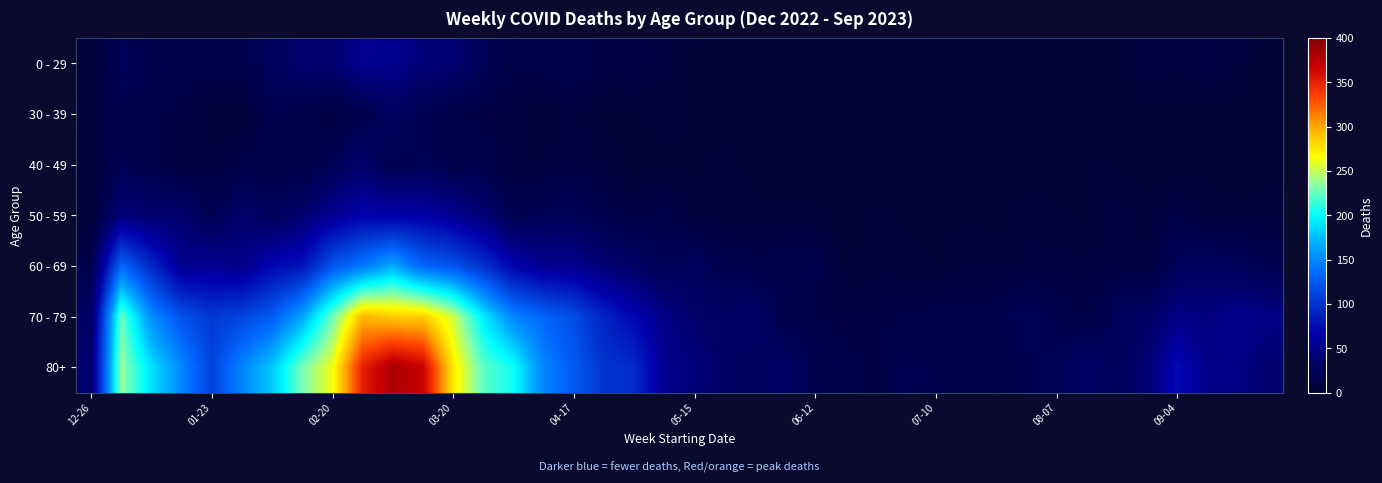

Which series has the largest total across all categories?

80+